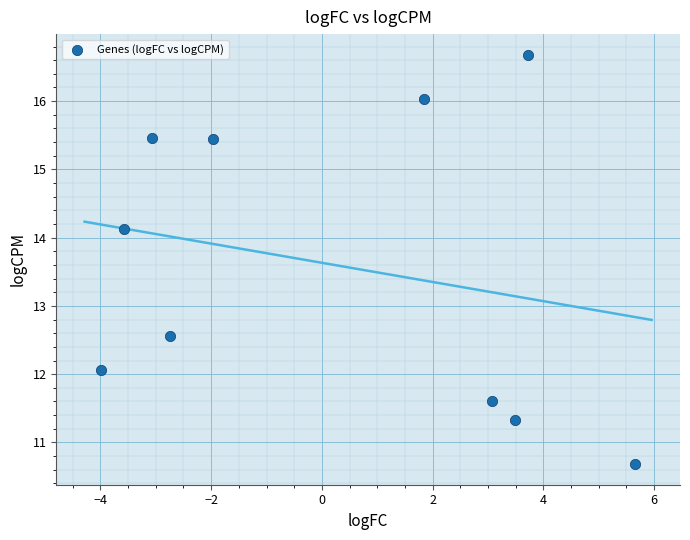

What is the range of X values (max minus min)?

9.6